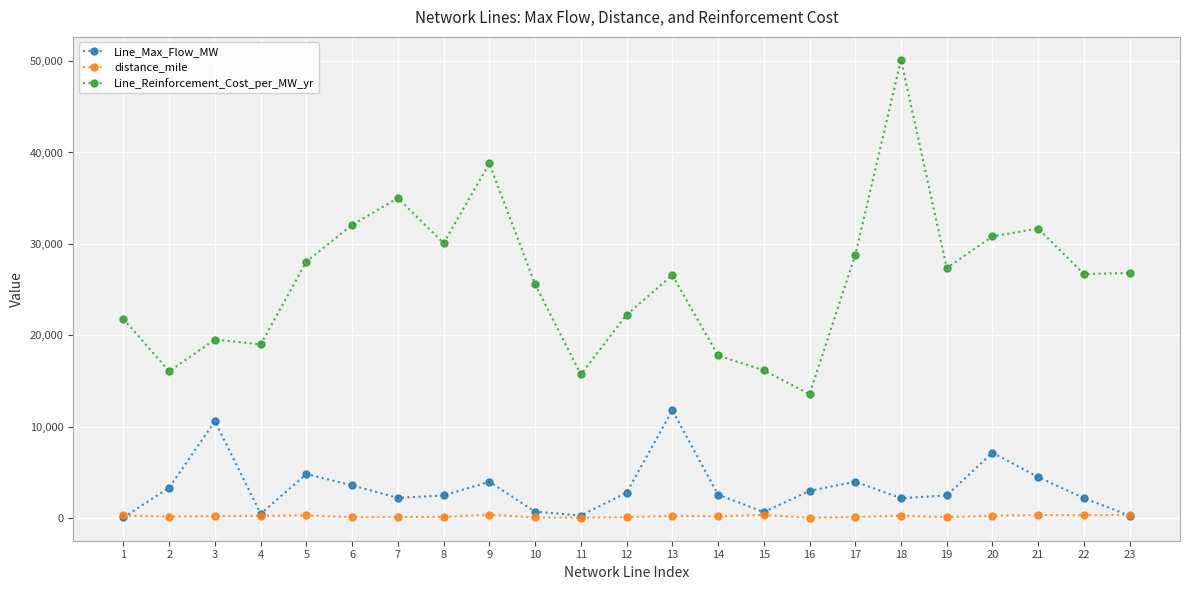

Which series has the widest spread of values?

Line_Reinforcement_Cost_per_MW_yr